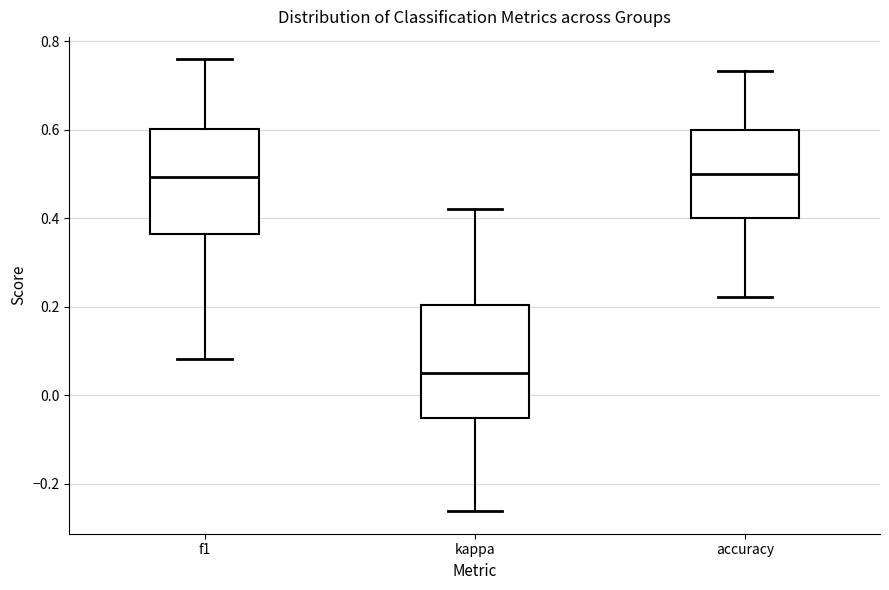

Where is the upper edge of the box for accuracy on the y-axis? The values are not printed on the chart, so give them approximately, as read against the axis.

0.60